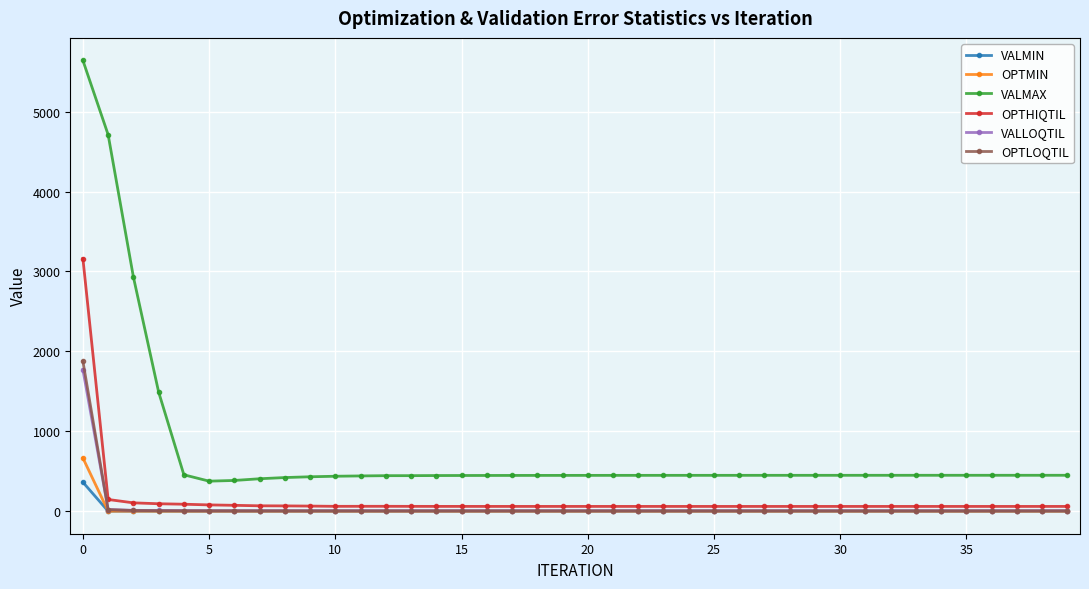

How many series are shown in this chart?

6